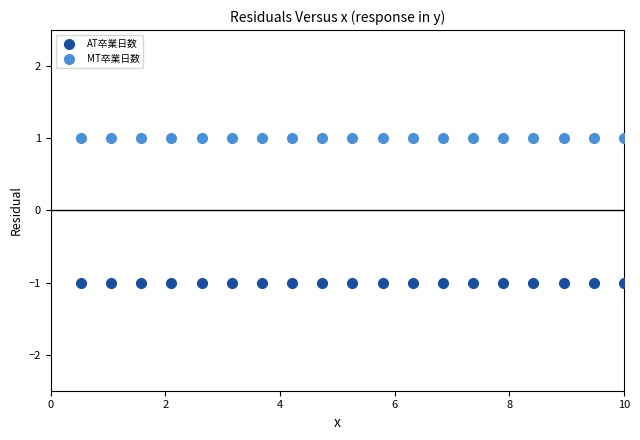

What are all the series names shown in the legend?

AT卒業日数, MT卒業日数